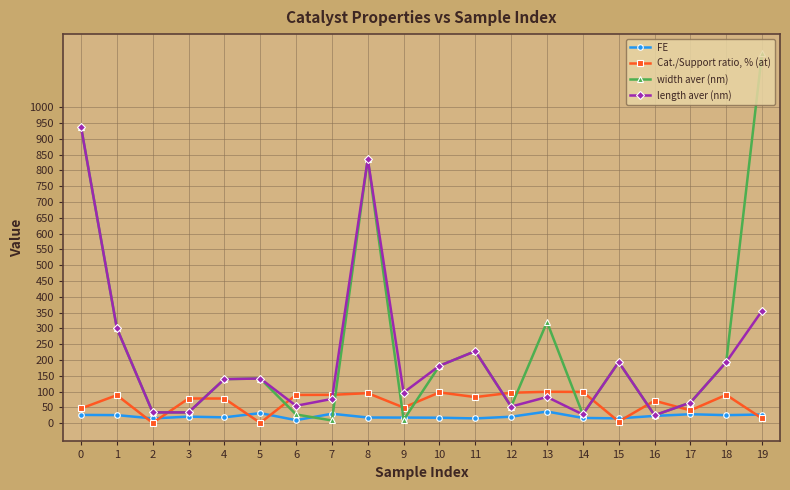

Does the chart have visible grid lines?

Yes